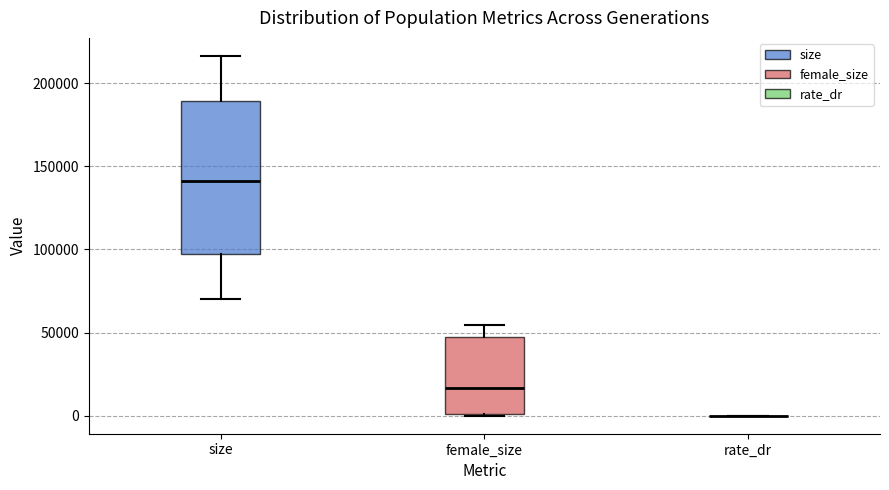

Comparing the boxes themselves (not the whiskers), which one is the tallest?

size